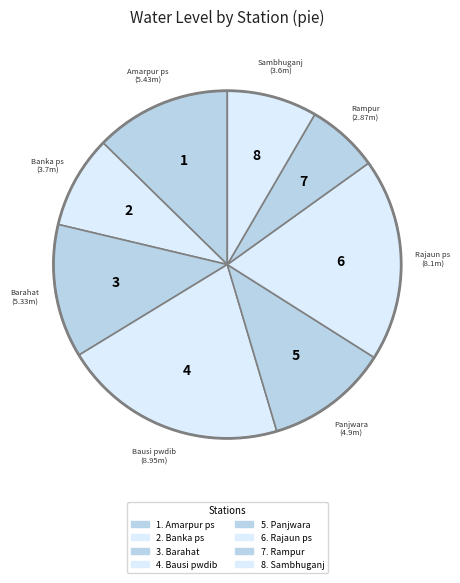

Is there a majority slice in this chart?

No